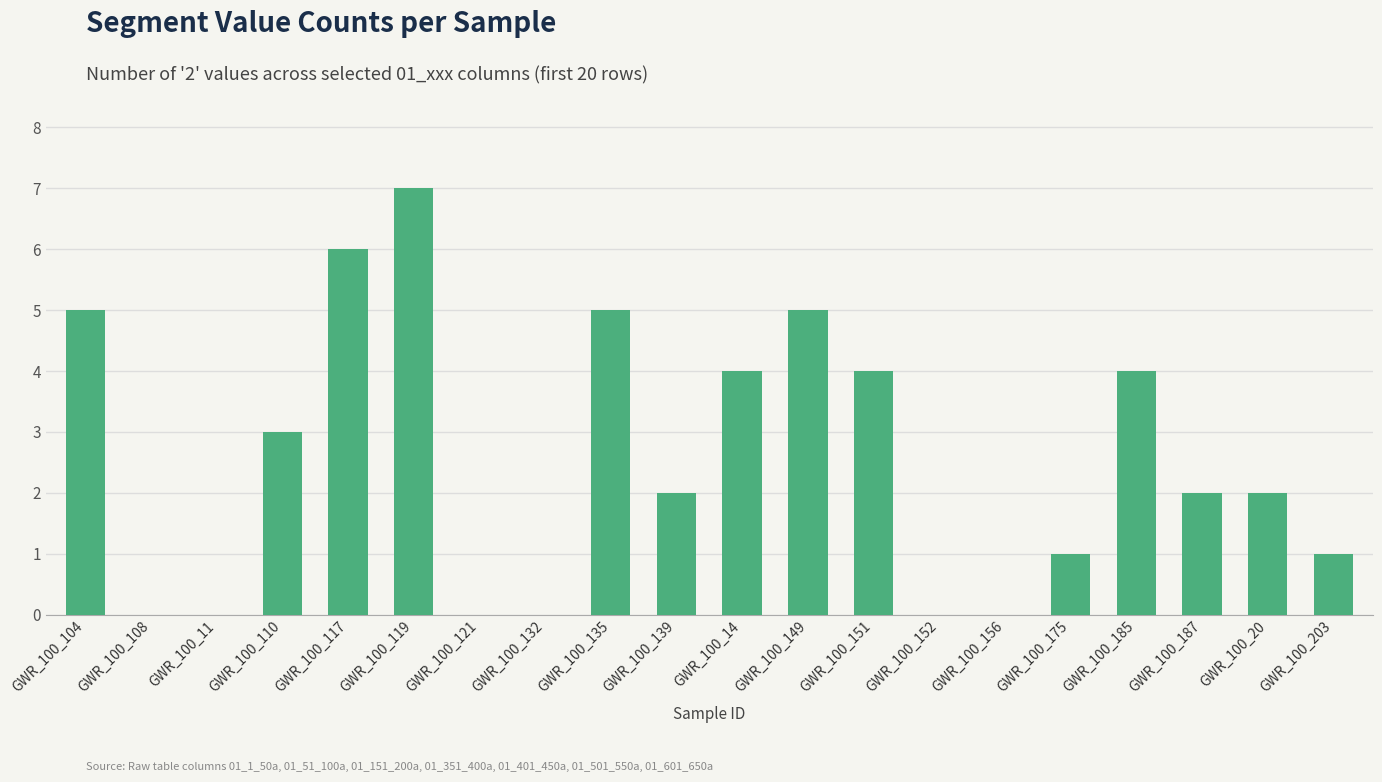

What is the change in value from GWR_100_135 to GWR_100_20?

-3